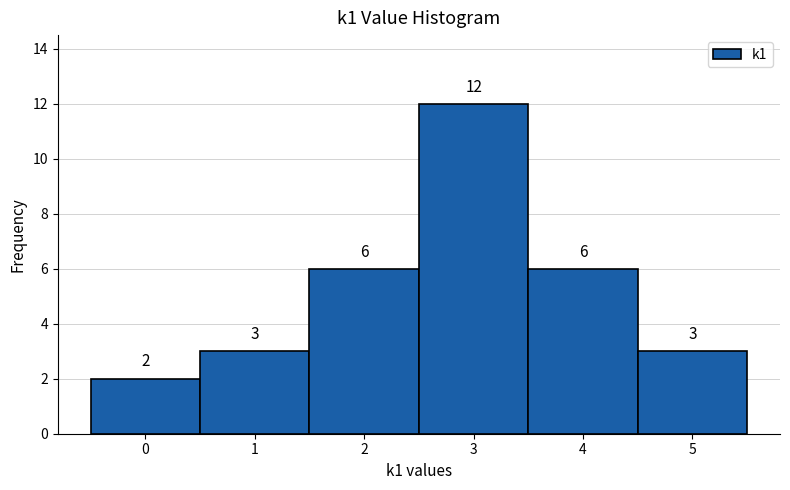

Which range on the x-axis has the tallest bar?

2.5 to 3.5